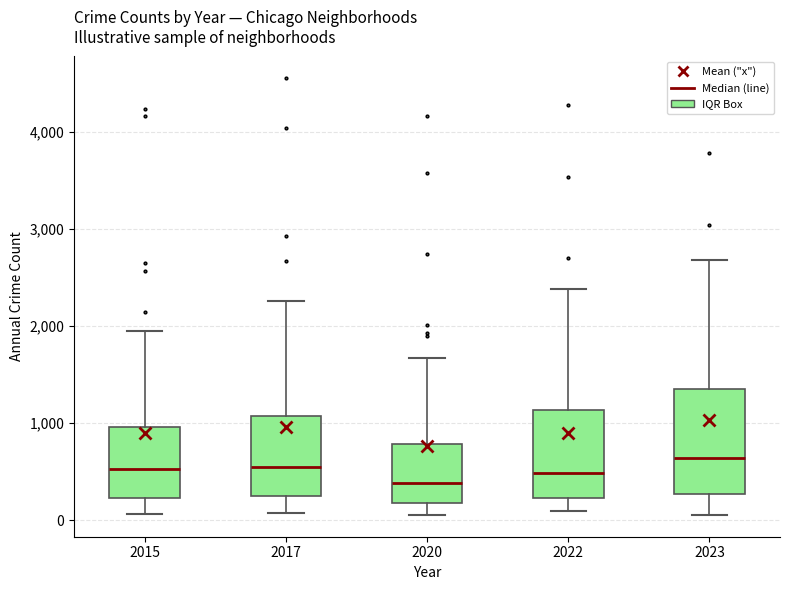

Where does the upper whisker of the box at x = 2017 end on the y-axis? The values are not printed on the chart, so give them approximately, as read against the axis.

2300